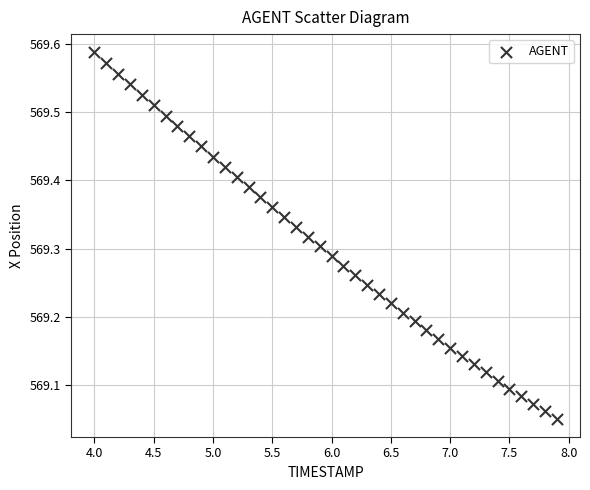

What is the range of X values (max minus min)?

3.9